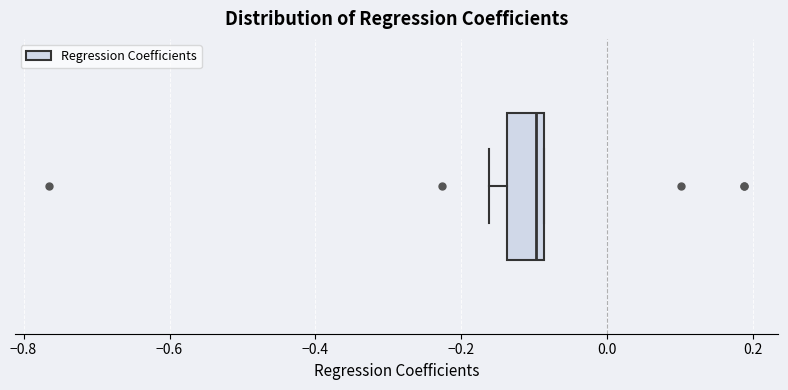

Transcribe this box plot: give where the median line is, the range the box spans, and where the two whiskers end, as read against the x-axis. The values are not printed on the chart, so give them approximately, as read against the axis.

median -0.10, box -0.14 to -0.08, whiskers -0.16 to -0.08